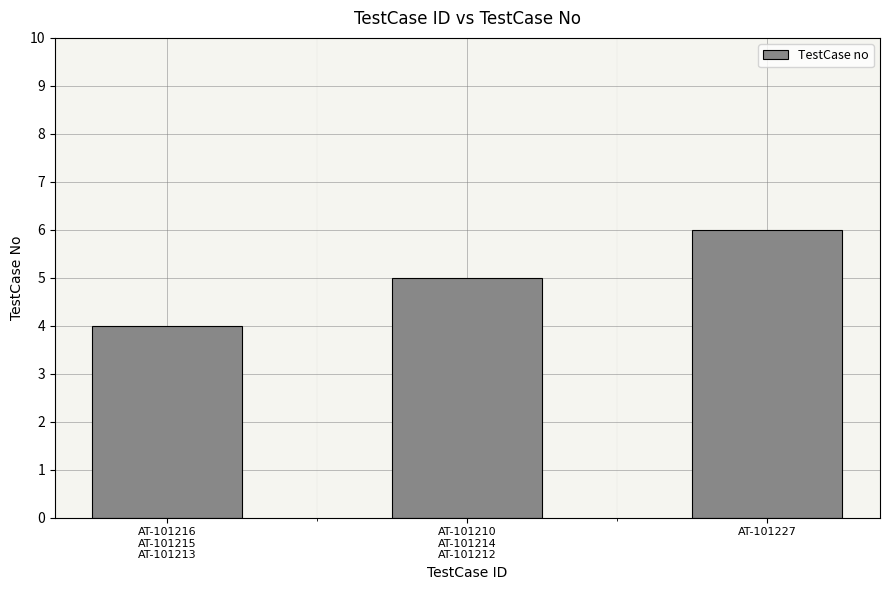

Rank the categories by value from highest to lowest.

AT-101227, AT-101210
AT-101214
AT-101212, AT-101216
AT-101215
AT-101213